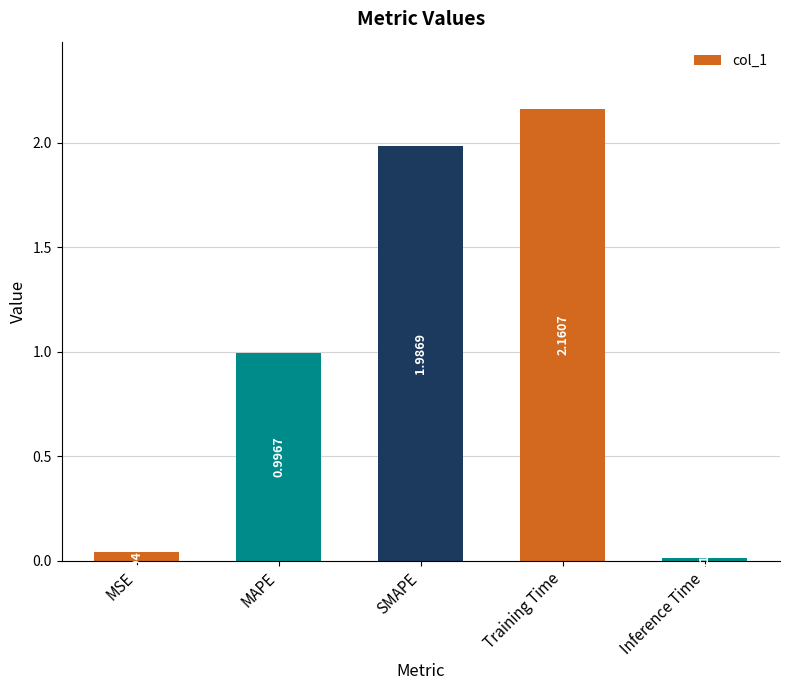

What is the label of the 5th bar from the left?

Inference Time